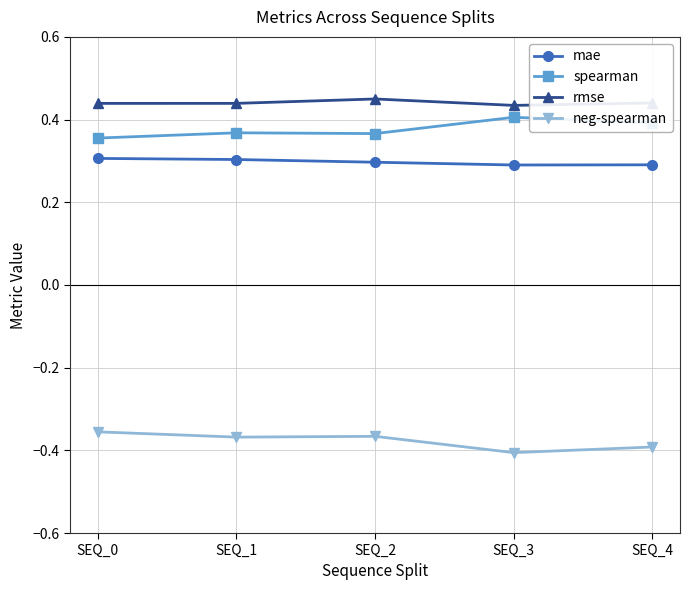

Rank the series by their maximum value, from highest to lowest.

rmse, spearman, mae, neg-spearman